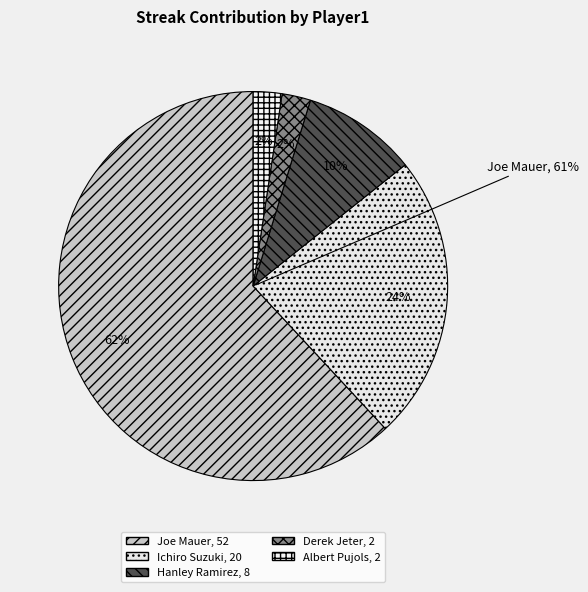

Is the sum of Albert Pujols and Ichiro Suzuki greater than half?

No